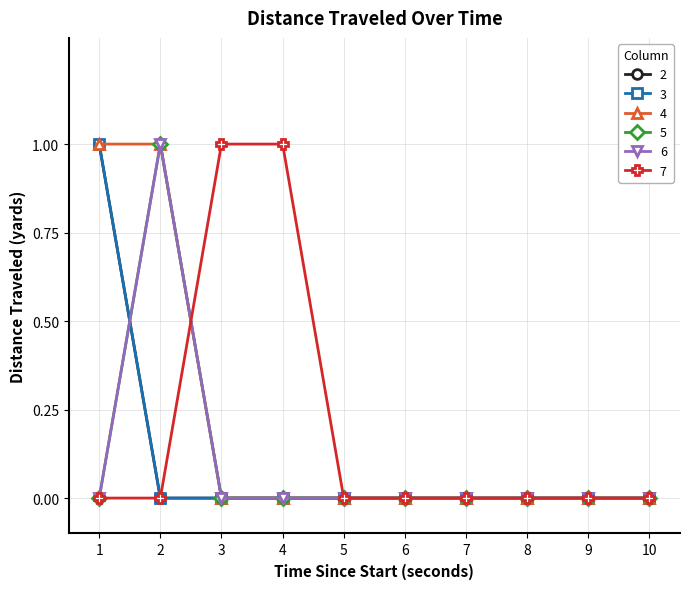

Does the chart have visible grid lines?

Yes